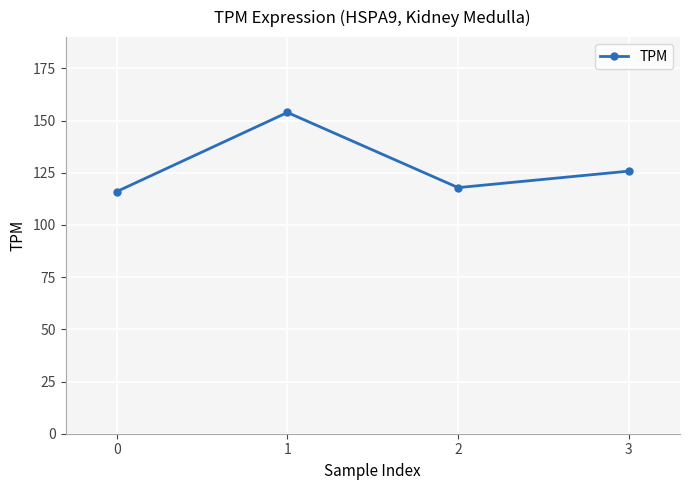

Rank the categories by value from highest to lowest.

1, 3, 2, 0